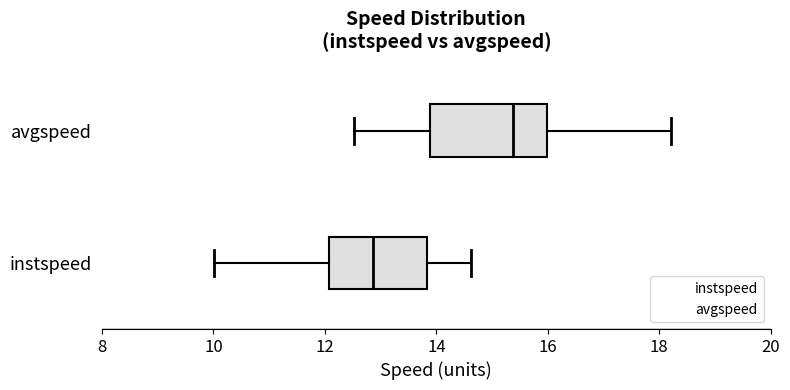

Reading bottom to top, read every box against the x-axis: the position of its median line, the range the box covers, and the ends of its whiskers. The values are not printed on the chart, so give them approximately, as read against the axis.

instspeed: median 12.8, box 12.0 to 13.8, whiskers 10.0 to 14.6
avgspeed: median 15.4, box 13.8 to 16.0, whiskers 12.6 to 18.2